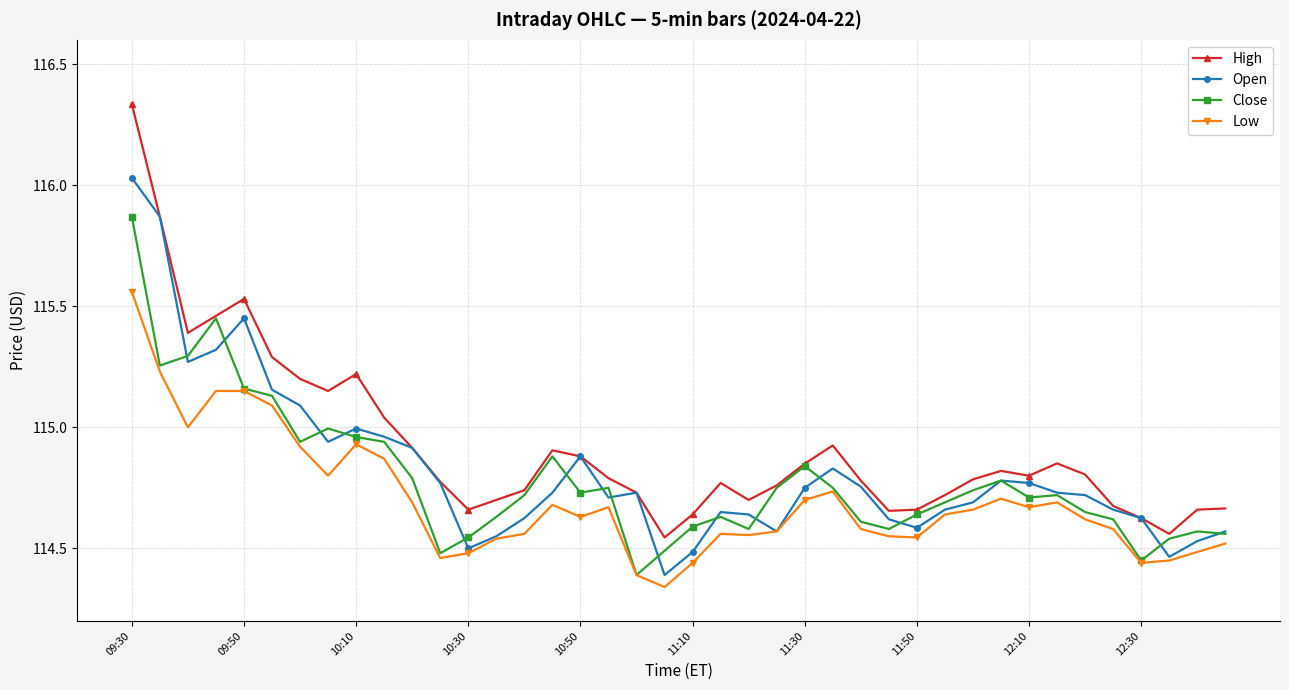

Rank the series by their maximum value, from lowest to highest.

Low, Close, Open, High